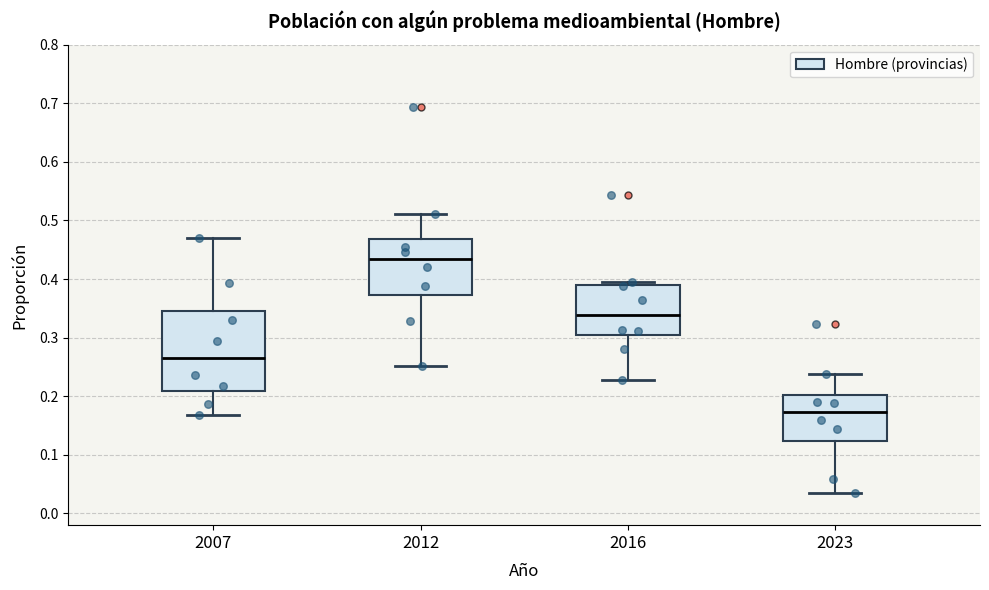

Comparing the boxes themselves (not the whiskers), which one is the tallest?

2007